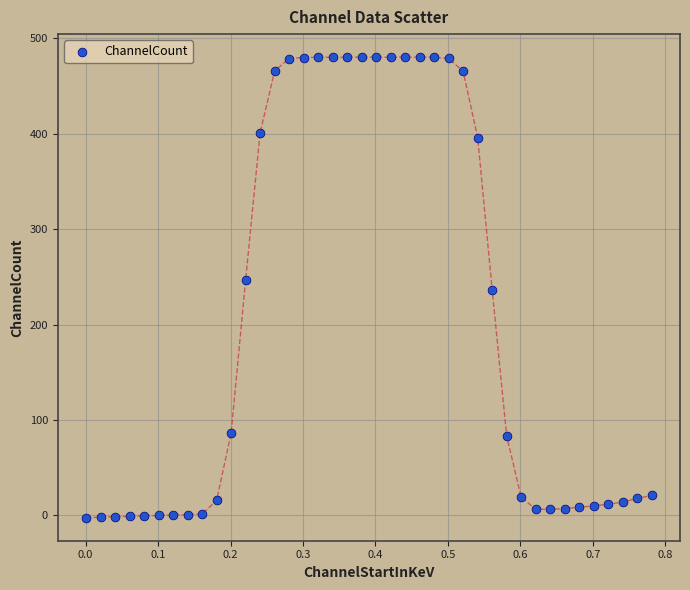

What is the range of X values (max minus min)?

0.8